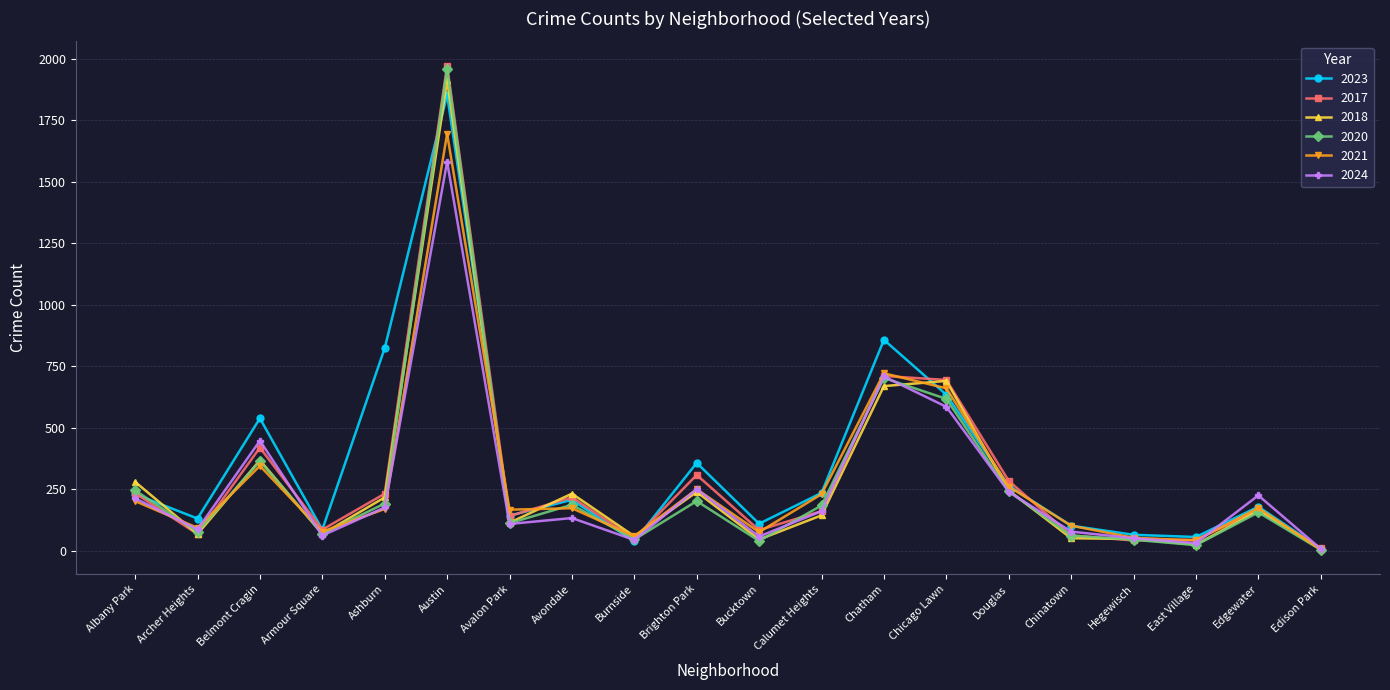

At which category is the sum across all series the highest?

Austin